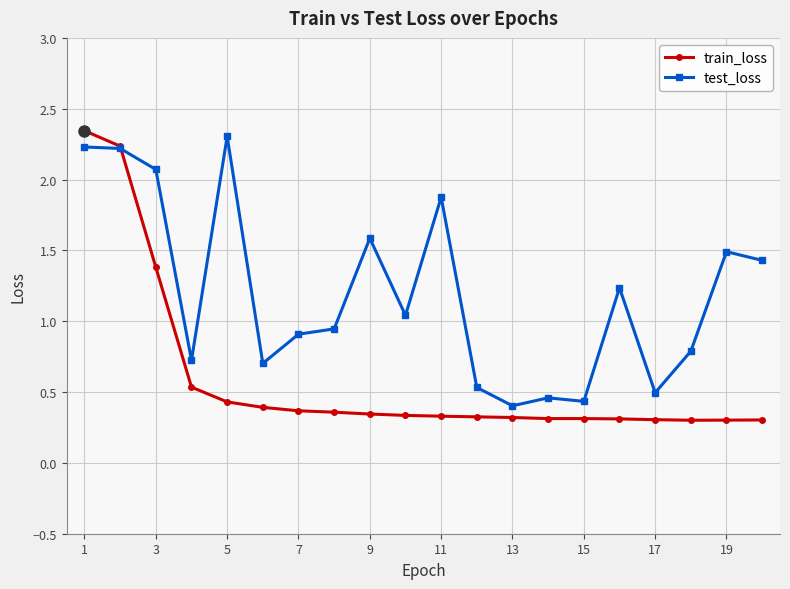

True or false: test_loss has more than 2 points higher than both neighbors.

True